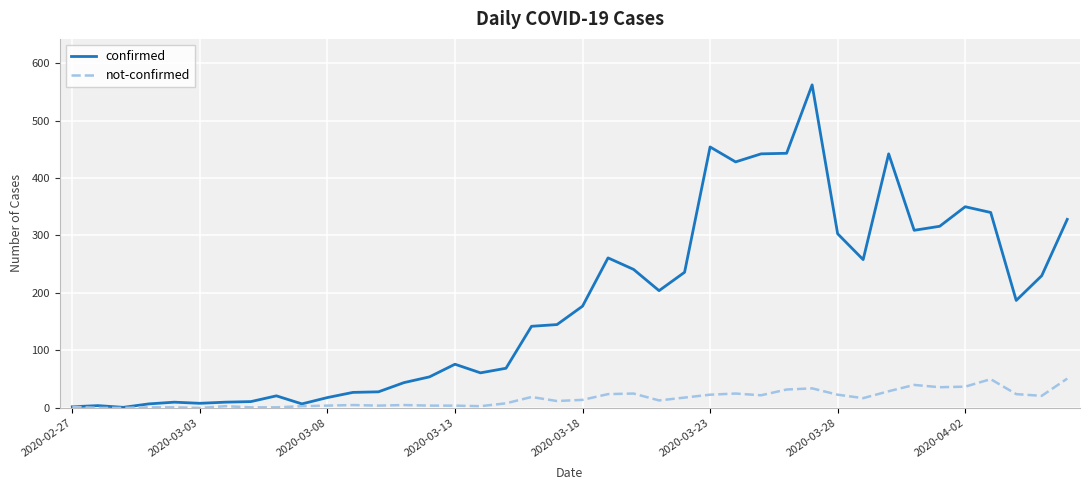

Which series has the largest total across all categories?

confirmed